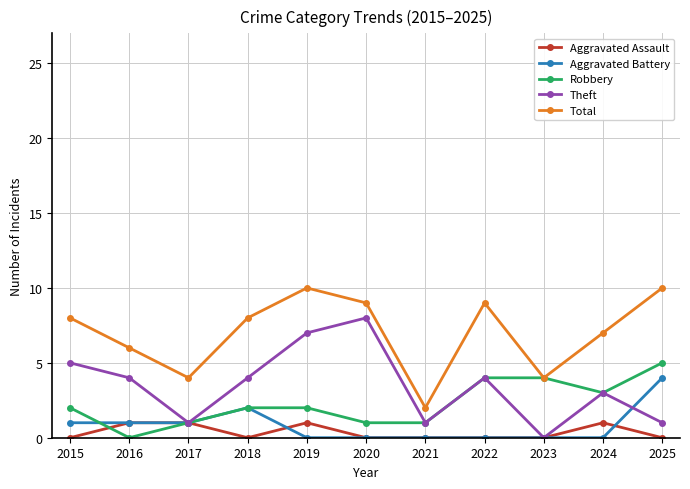

Which series has the largest total across all categories?

Total